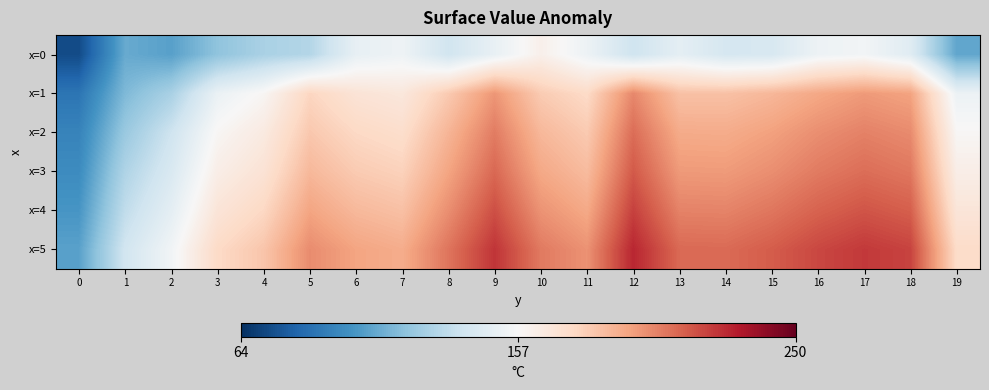

Rank the series at 10 from highest to lowest value.

x=5, x=4, x=3, x=2, x=1, x=0